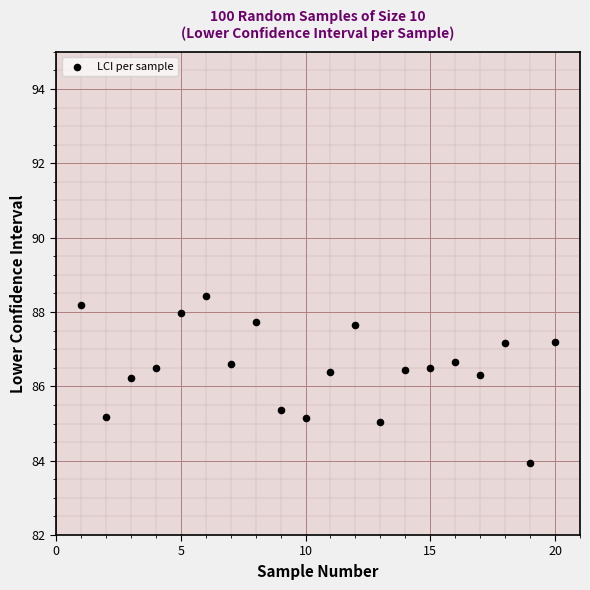

What is the range of X values (max minus min)?

19.0